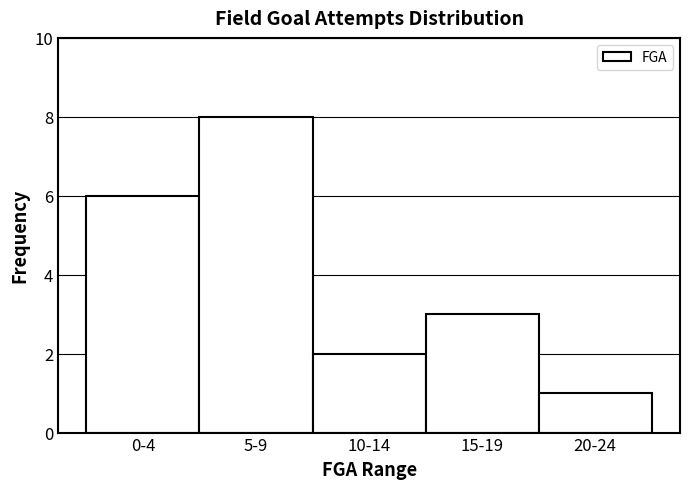

Reading left to right, extract all data points from this chart.

6	8	2	3	1